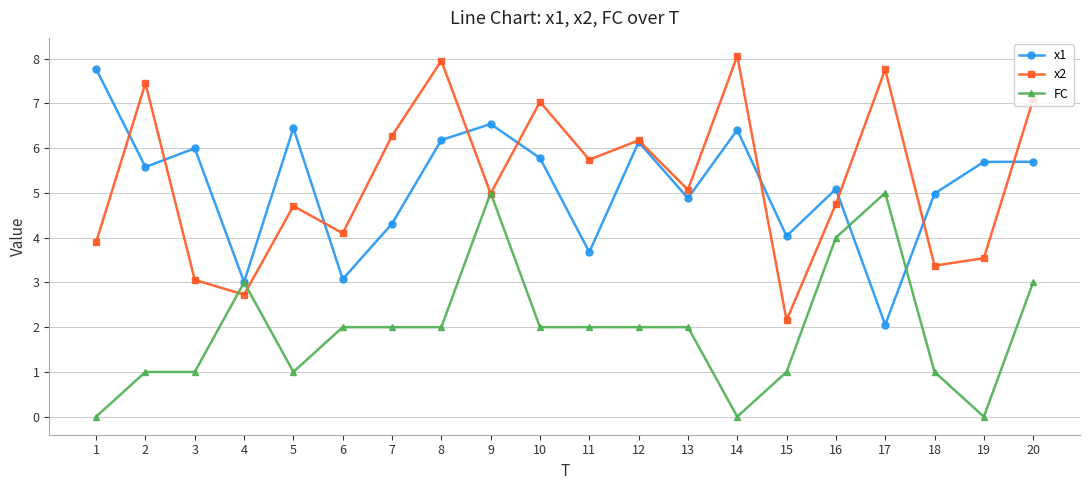

At which label does x2 first exceed 5?

2